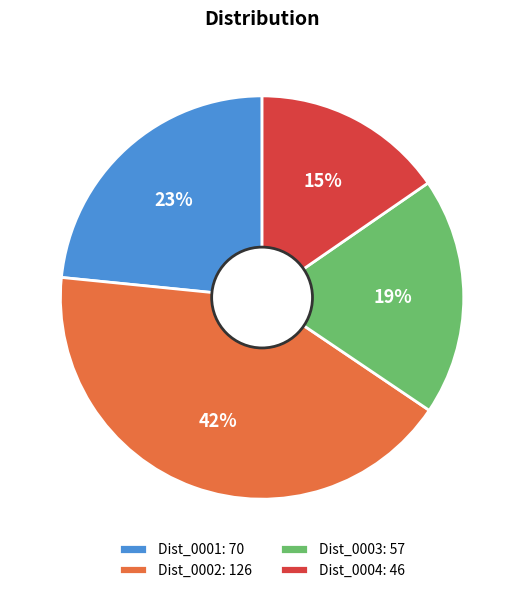

Is there any slice that represents more than half of the pie?

No